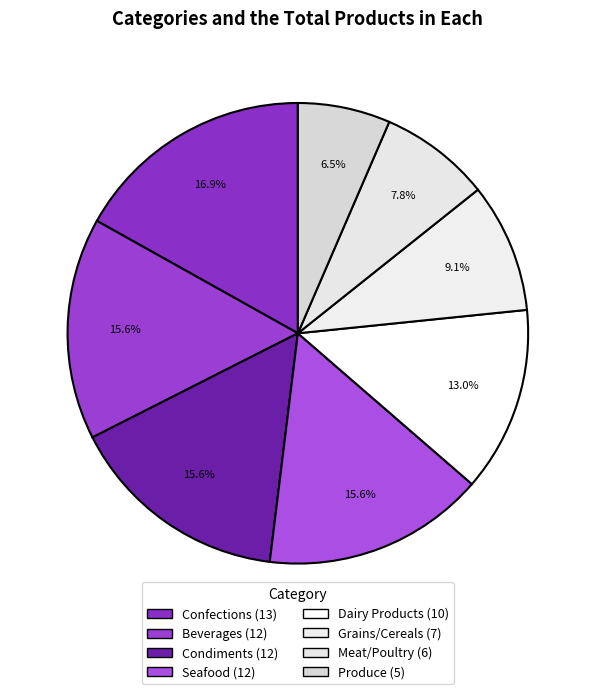

What is the total percentage of Dairy Products and Beverages?

28.6%